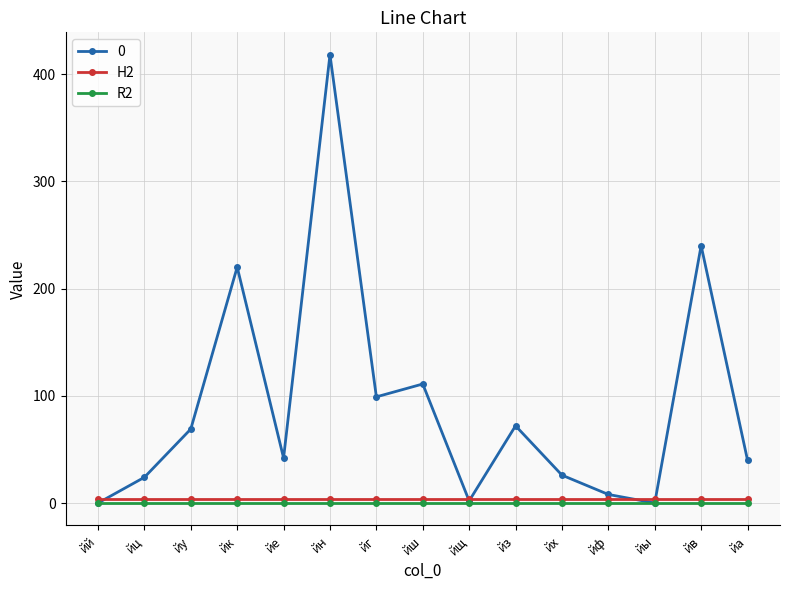

What is the difference between the highest and lowest values at йк?

219.8